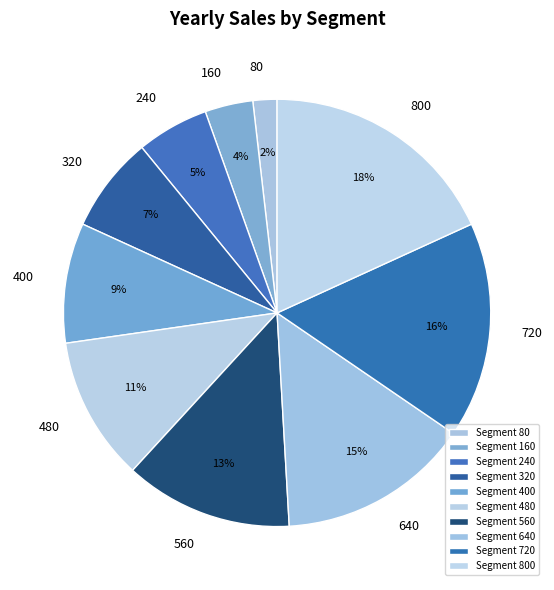

Rank the categories by value from lowest to highest.

Segment 80, Segment 160, Segment 240, Segment 320, Segment 400, Segment 480, Segment 560, Segment 640, Segment 720, Segment 800